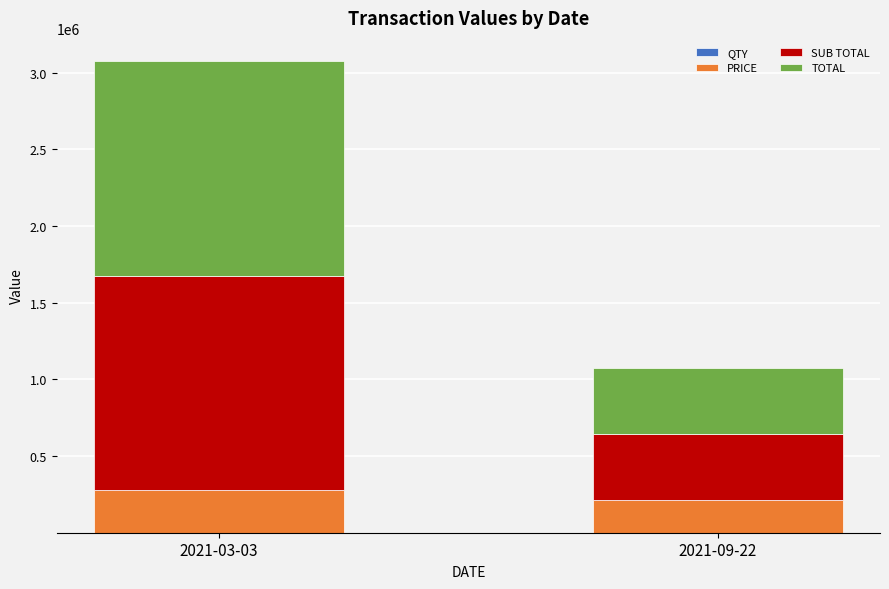

At which category is the sum across all series the highest?

2021-03-03